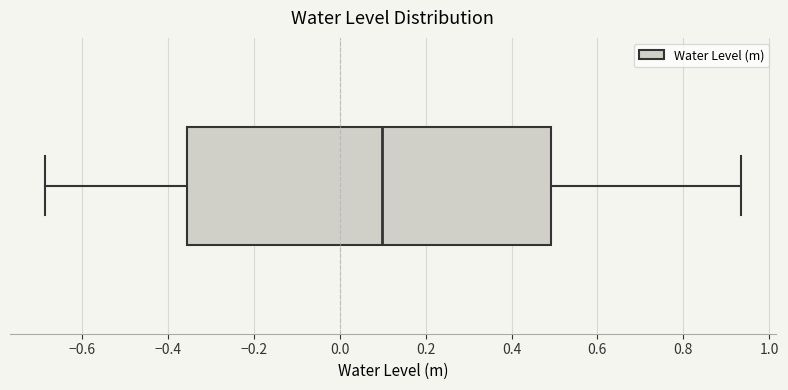

Transcribe this box plot: give where the median line is, the range the box spans, and where the two whiskers end, as read against the x-axis. The values are not printed on the chart, so give them approximately, as read against the axis.

median 0.10, box -0.36 to 0.50, whiskers -0.68 to 0.94